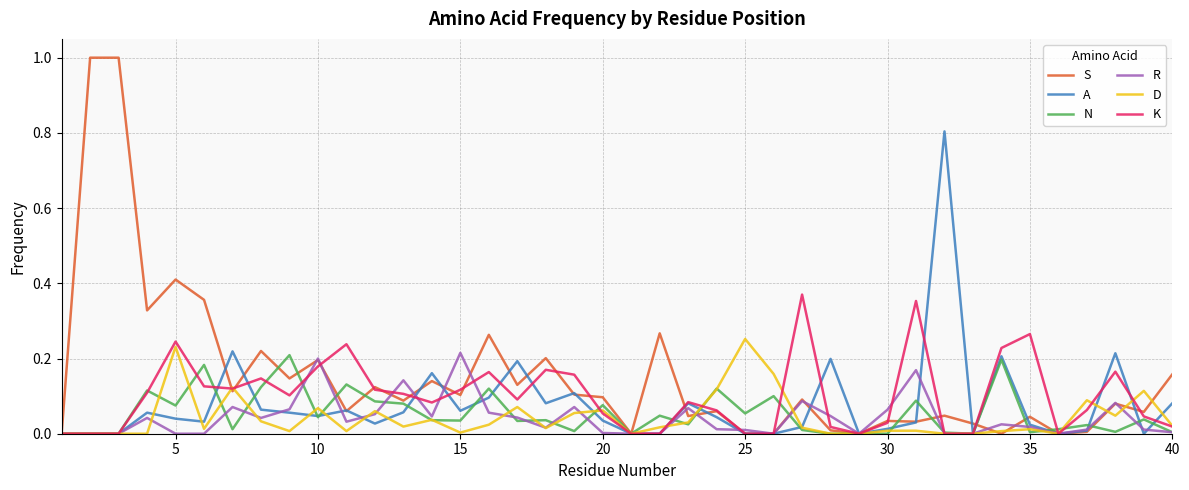

Which series has the largest range (max minus min)?

S